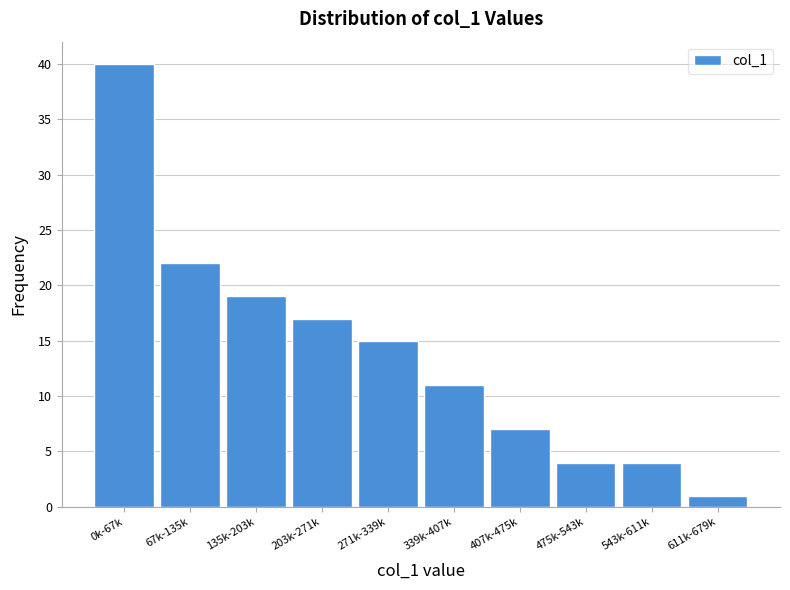

Reading left to right, what are all the values shown in this chart?

40	22	19	17	15	11	7	4	4	1